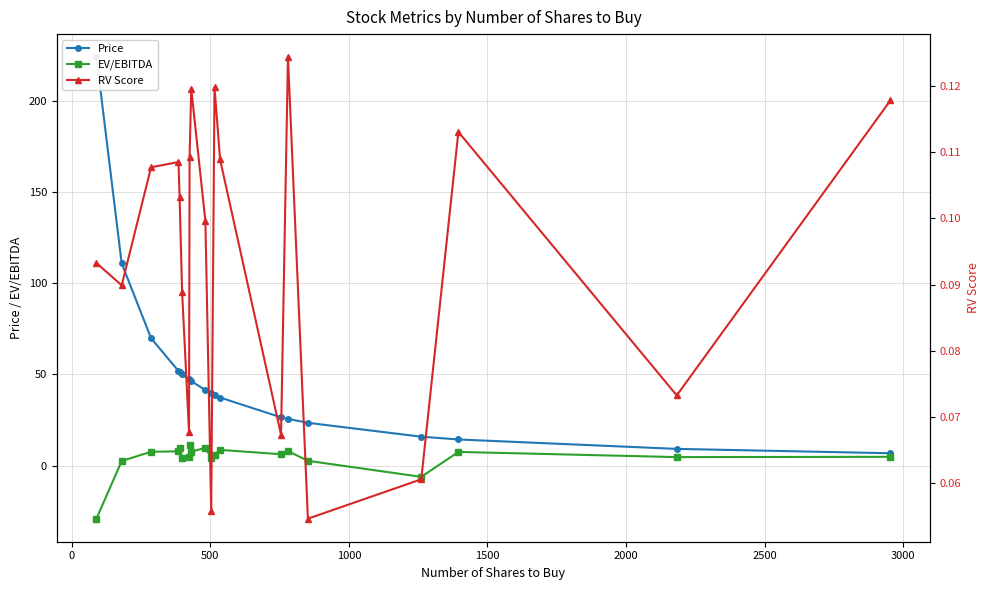

Count the number of data series in this chart.

3